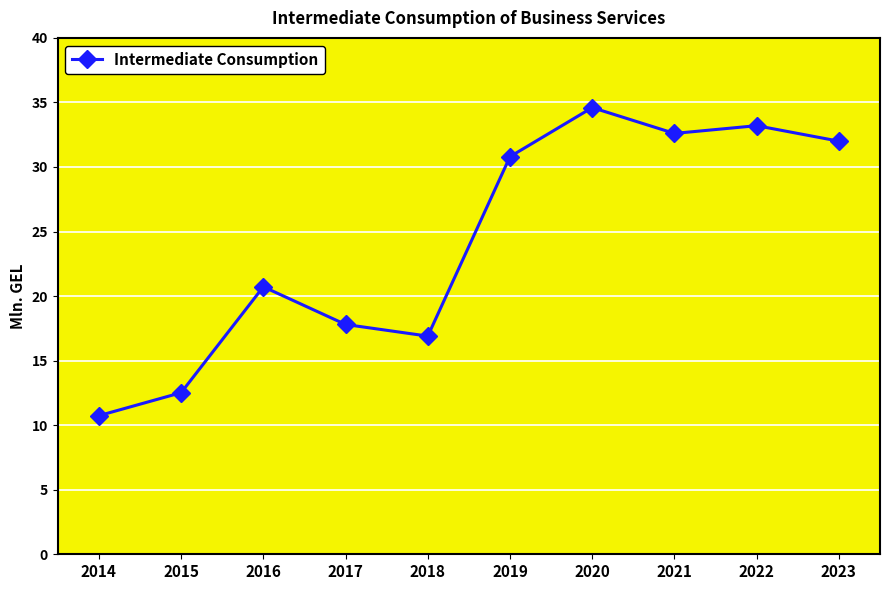

What is the maximum value shown in the chart?

34.6